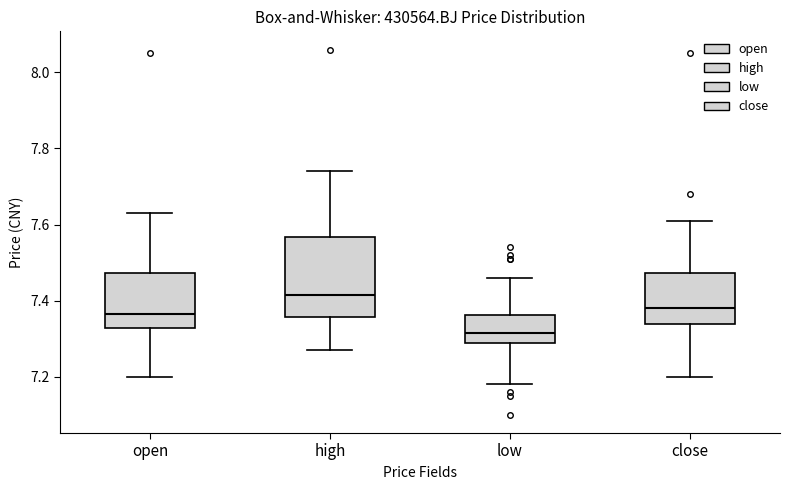

Where does the upper whisker of the box for open end on the y-axis? The values are not printed on the chart, so give them approximately, as read against the axis.

7.64